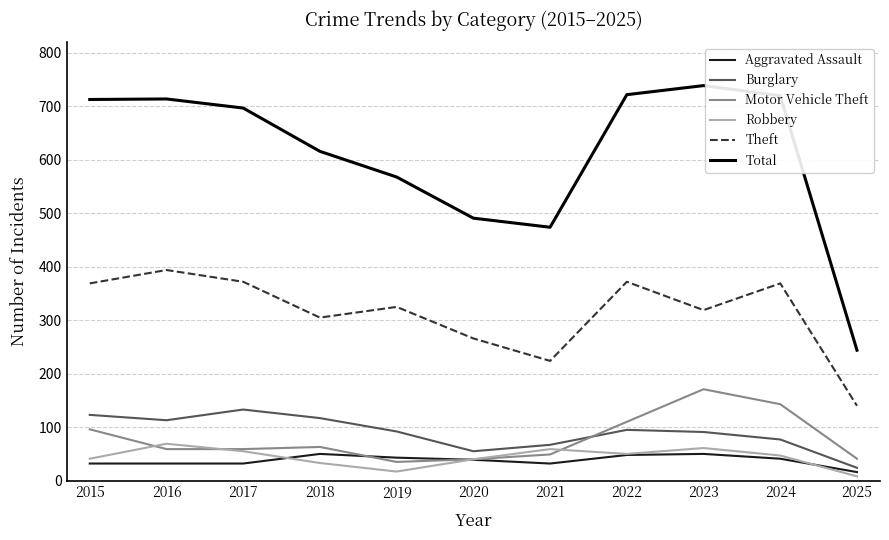

True or false: Motor Vehicle Theft and Aggravated Assault intersect in this chart.

True